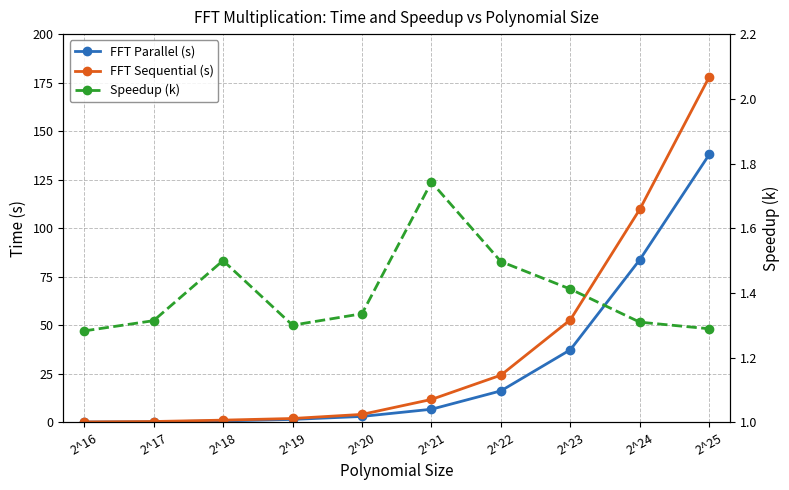

The value of FFT Parallel (s) at 2^25 is 54.1. True or false?

False